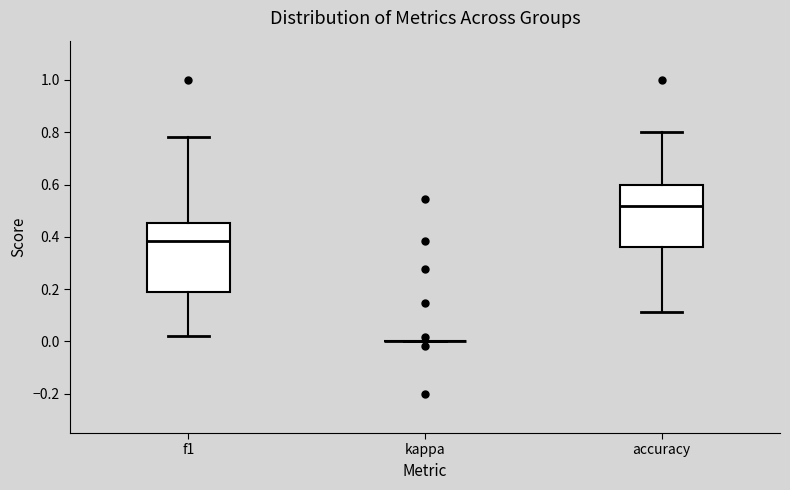

Where does the lower whisker of the box for f1 end on the y-axis? The values are not printed on the chart, so give them approximately, as read against the axis.

0.02